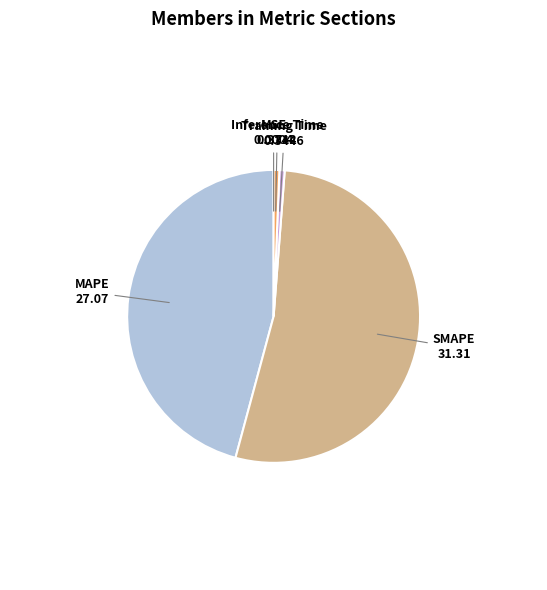

Which slice is the largest?

SMAPE